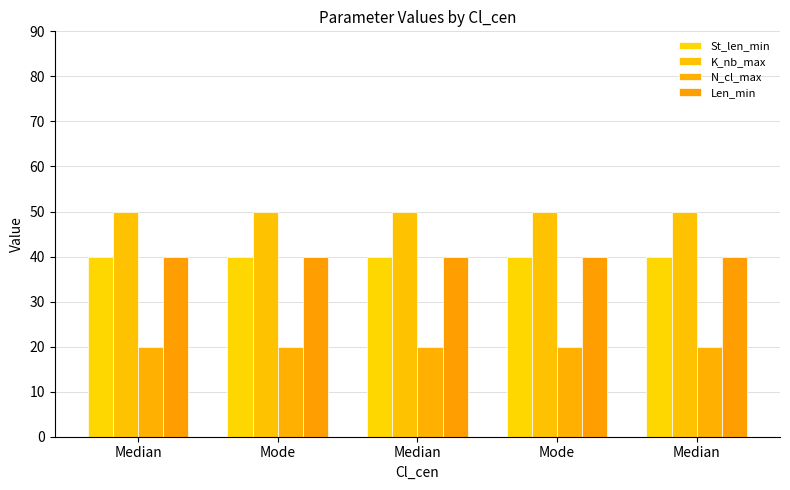

How many data points does each series have?

5